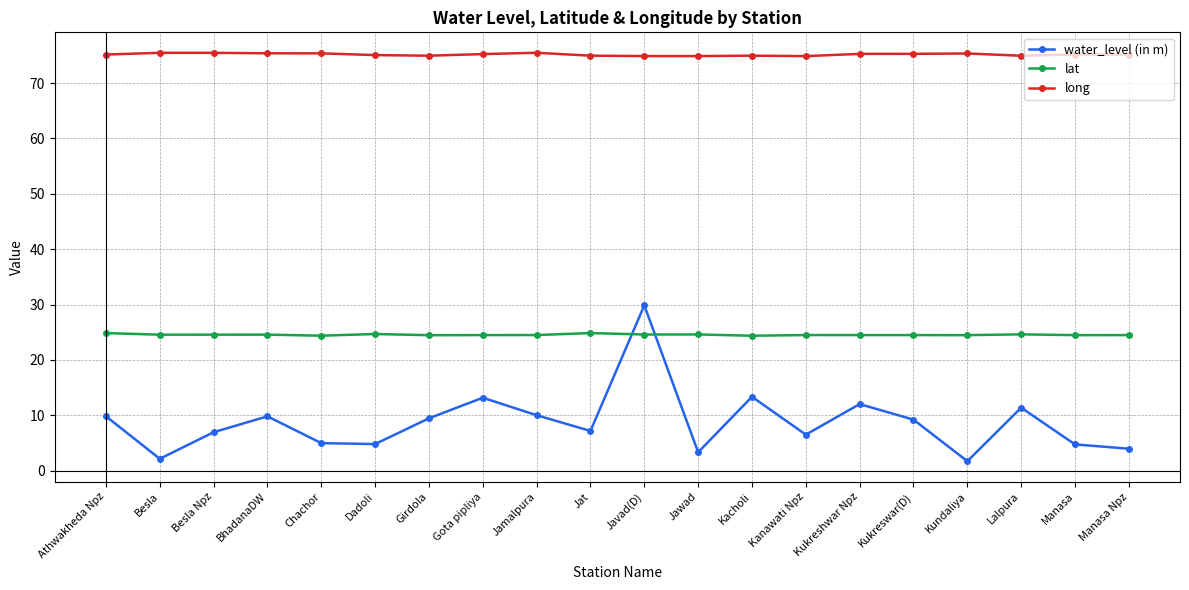

How many lines are shown in the chart?

3